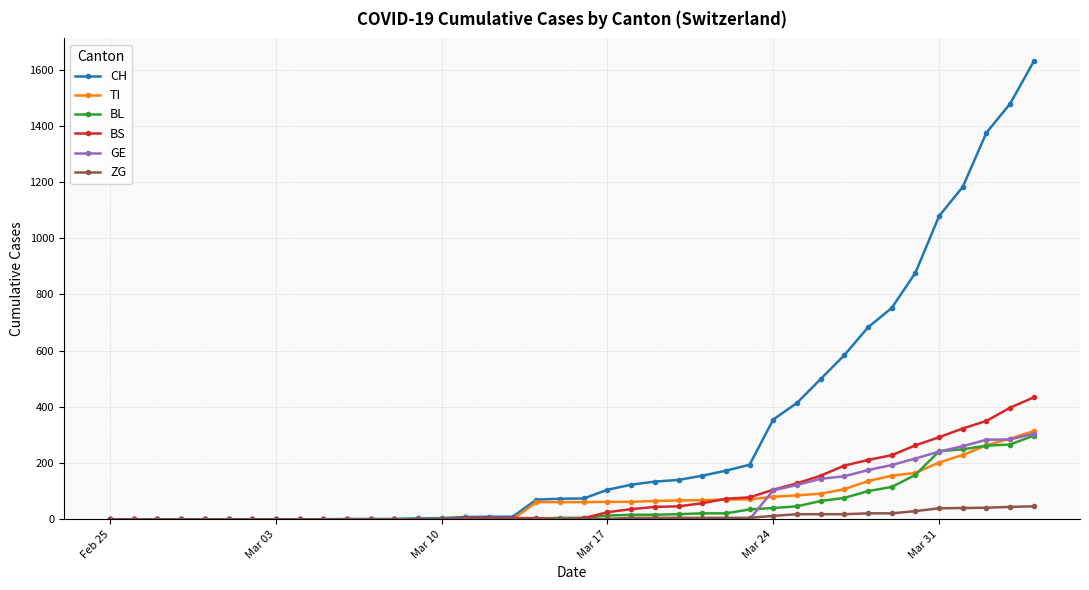

Which series has the widest spread of values?

CH